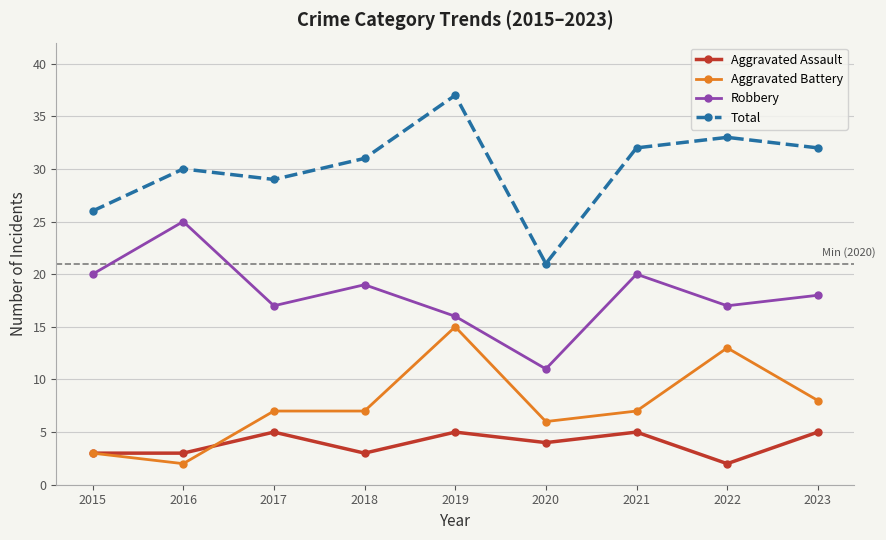

At which category is the sum across all series the highest?

2019